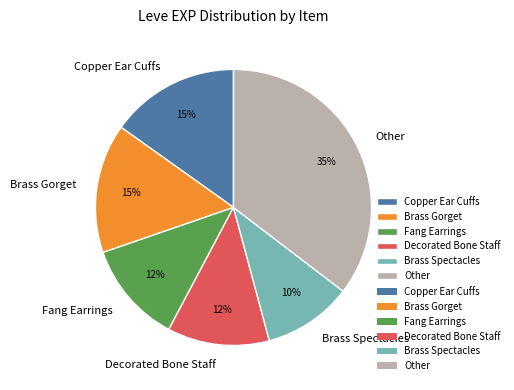

To the nearest percent, what portion does Fang Earrings represent?

12%